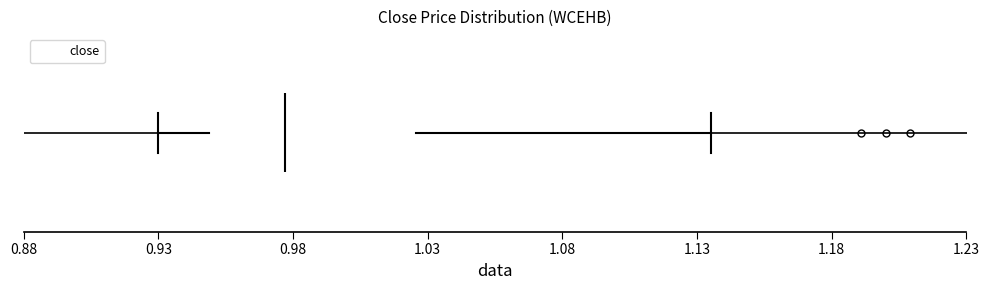

Where does the right whisker of the box end on the x-axis? The values are not printed on the chart, so give them approximately, as read against the axis.

1.135